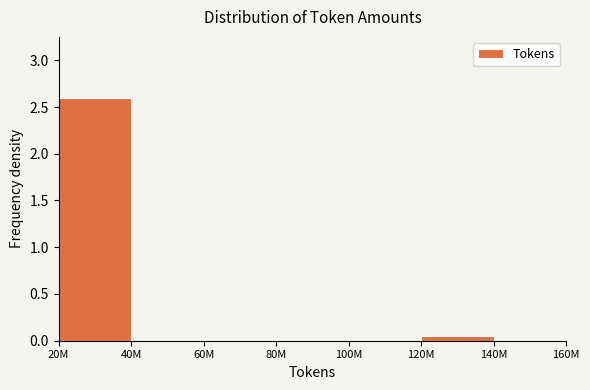

The value at 80M is 0.0. True or false?

True